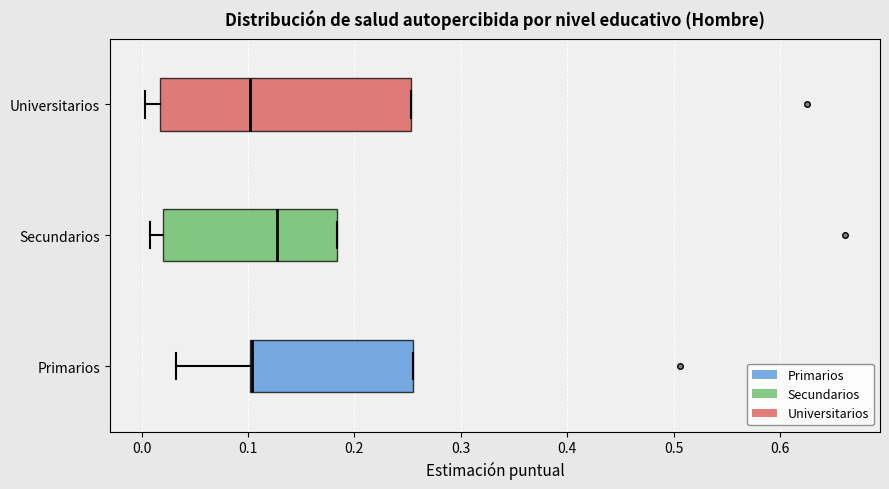

Reading bottom to top, read every box against the x-axis: the position of its median line, the range the box covers, and the ends of its whiskers. The values are not printed on the chart, so give them approximately, as read against the axis.

Primarios: median 0.10 (drawn on the box's left edge), box 0.10 to 0.26, whiskers 0.03 to 0.26
Secundarios: median 0.13, box 0.02 to 0.18, whiskers 0.01 to 0.18
Universitarios: median 0.10, box 0.02 to 0.25, whiskers 0.00 to 0.25